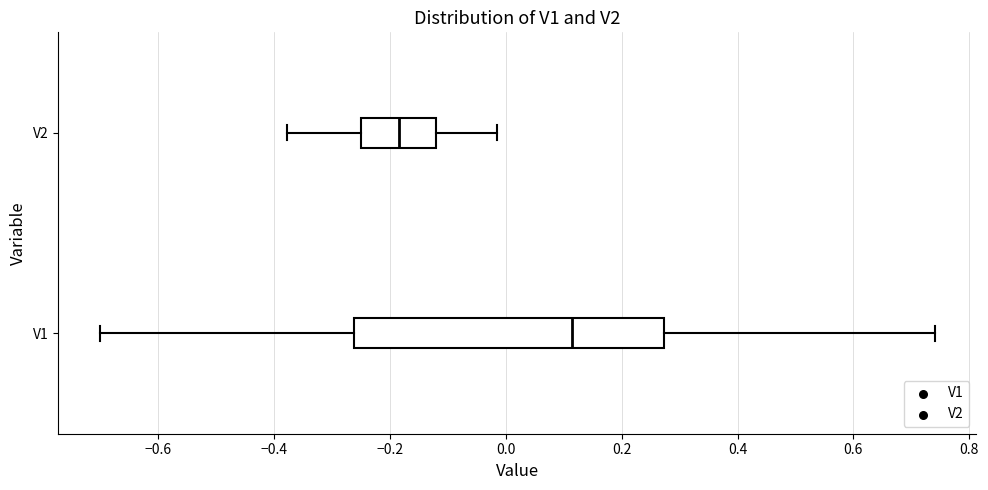

Where does the left whisker of the box for V1 end on the x-axis? The values are not printed on the chart, so give them approximately, as read against the axis.

-0.70